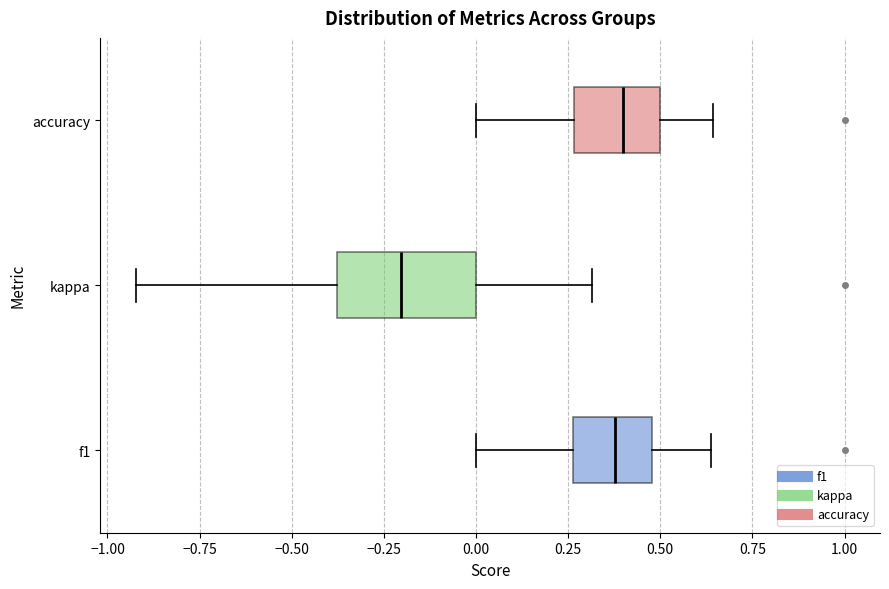

Reading bottom to top, read every box against the x-axis: the position of its median line, the range the box covers, and the ends of its whiskers. The values are not printed on the chart, so give them approximately, as read against the axis.

f1: median 0.40, box 0.25 to 0.50, whiskers 0.00 to 0.65
kappa: median -0.20, box -0.40 to 0.00, whiskers -0.90 to 0.30
accuracy: median 0.40, box 0.25 to 0.50, whiskers 0.00 to 0.65